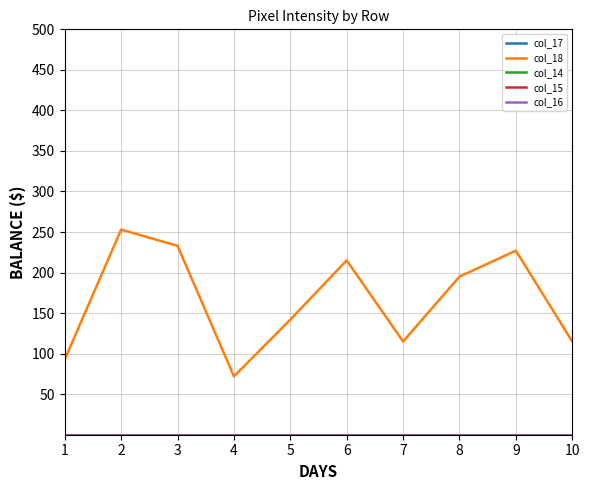

Which series has the largest total across all categories?

col_18